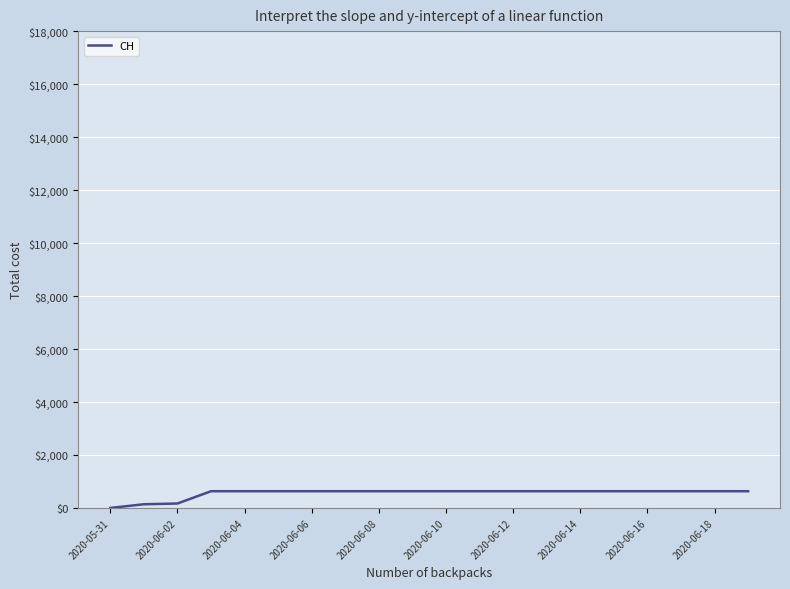

What is the maximum value shown in the chart?

631